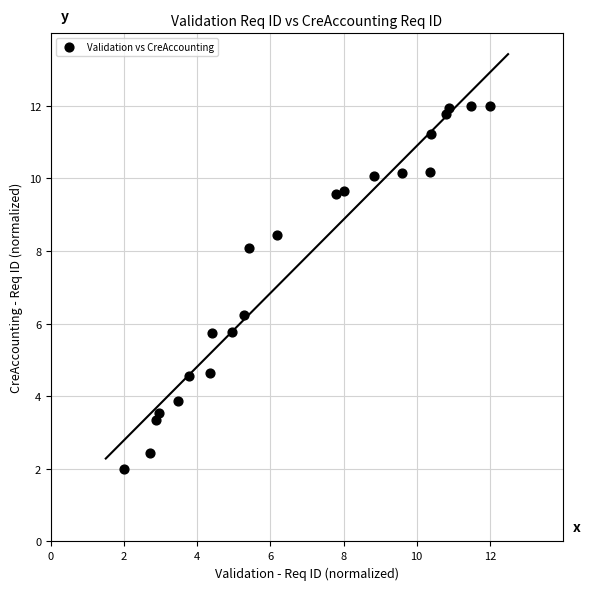

What Y value in the scatter plot is closest to 7?

6.2